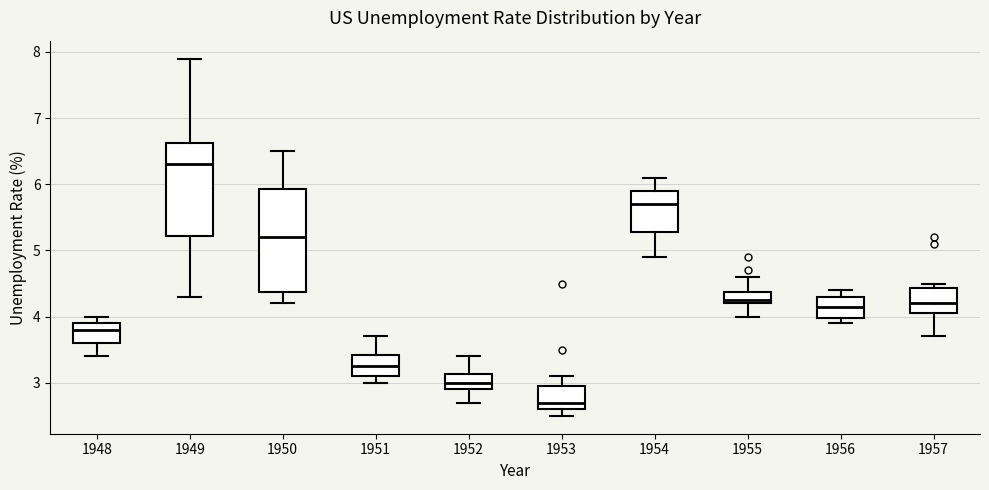

Reading left to right, read every box against the y-axis: the position of its median line, the range the box covers, and the ends of its whiskers. The values are not printed on the chart, so give them approximately, as read against the axis.

1948: median 3.8, box 3.6 to 3.9, whiskers 3.4 to 4.0
1949: median 6.3, box 5.2 to 6.6, whiskers 4.3 to 7.9
1950: median 5.2, box 4.4 to 5.9, whiskers 4.2 to 6.5
1951: median 3.3, box 3.1 to 3.4, whiskers 3.0 to 3.7
1952: median 3.0, box 2.9 to 3.1, whiskers 2.7 to 3.4
1953: median 2.7, box 2.6 to 3.0, whiskers 2.5 to 3.1
1954: median 5.7, box 5.3 to 5.9, whiskers 4.9 to 6.1
1955: median 4.3, box 4.2 to 4.4, whiskers 4.0 to 4.6
1956: median 4.2, box 4.0 to 4.3, whiskers 3.9 to 4.4
1957: median 4.2, box 4.1 to 4.4, whiskers 3.7 to 4.5